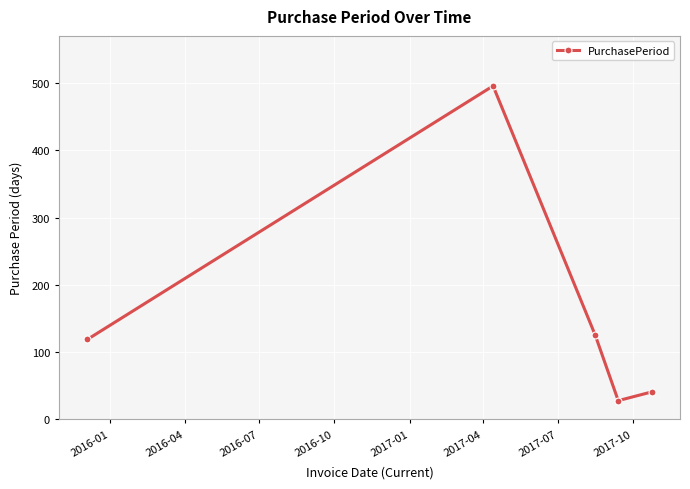

What is the maximum value shown in the chart?

496